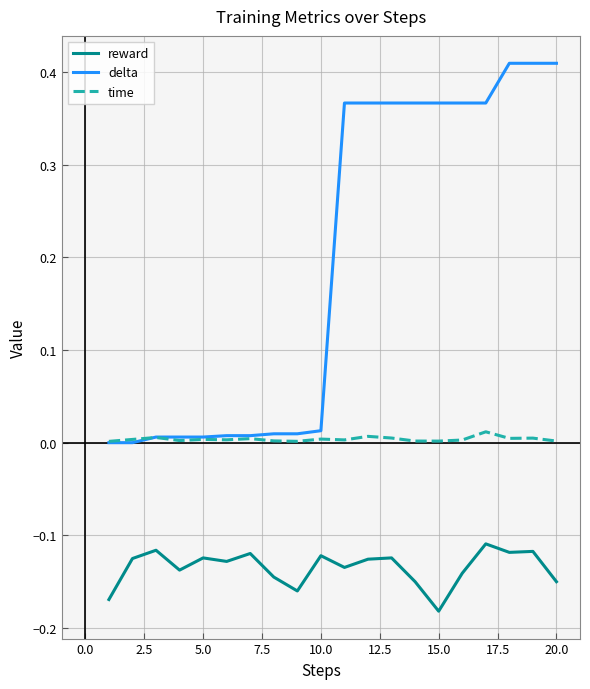

List the series in order of their peak value, highest first.

delta, time, reward